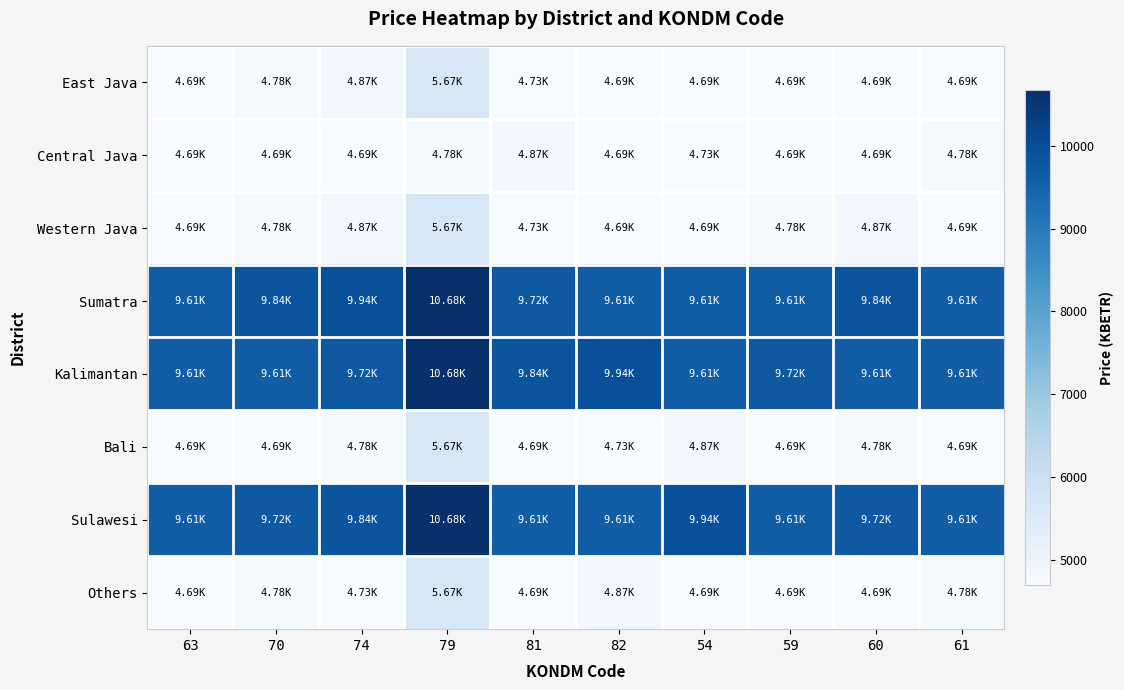

What is the spread (max minus min) of values at 59?

5036.3